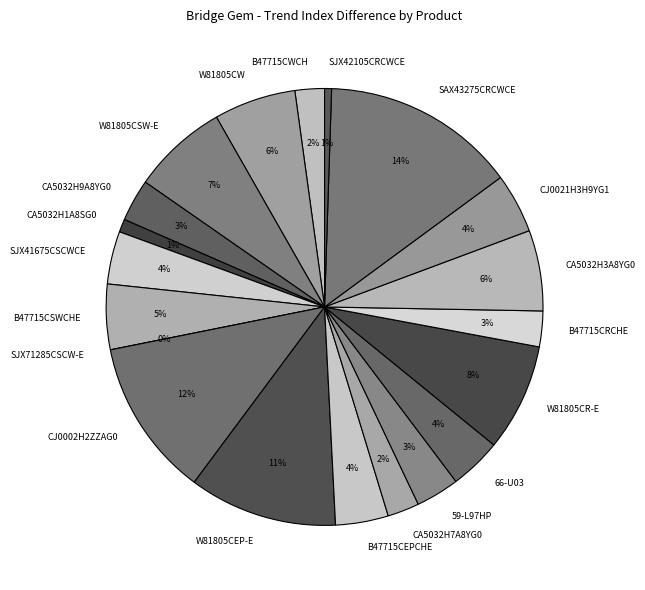

Is there any slice that represents more than half of the pie?

No